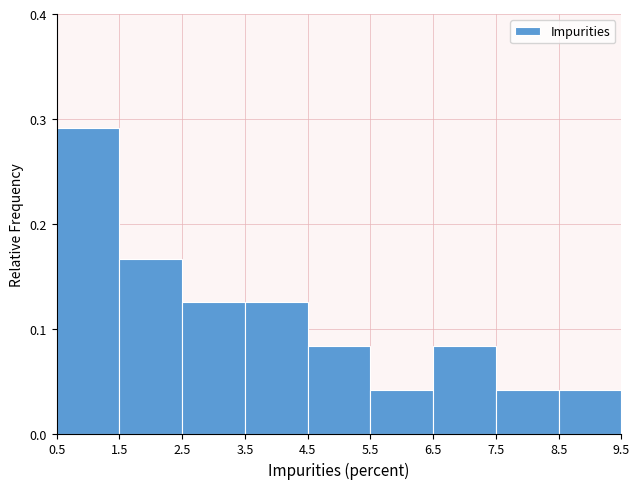

Reading left to right, list every bar in this chart as the range it spans on the x-axis followed by its height. The values are not printed on the chart, so give them approximately, as read against the axis.

0.5 to 1.5: 0.29
1.5 to 2.5: 0.17
2.5 to 3.5: 0.13
3.5 to 4.5: 0.13
4.5 to 5.5: 0.08
5.5 to 6.5: 0.04
6.5 to 7.5: 0.08
7.5 to 8.5: 0.04
8.5 to 9.5: 0.04